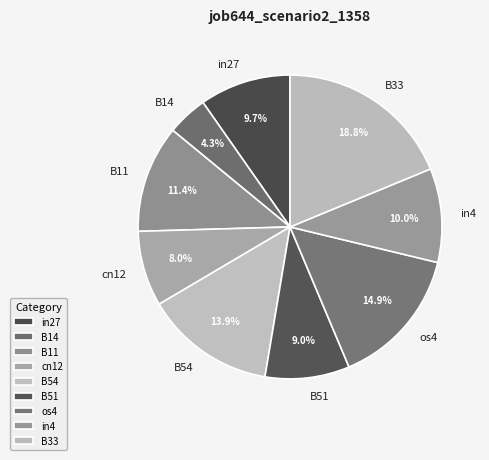

Which slice is the largest?

B33